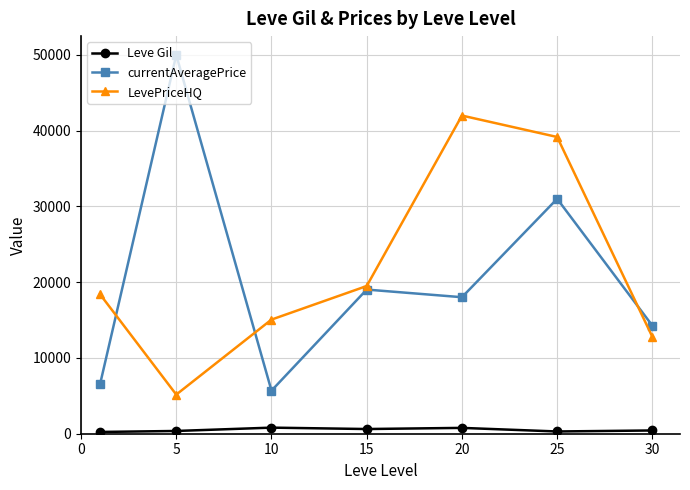

Which series has the widest spread of values?

currentAveragePrice